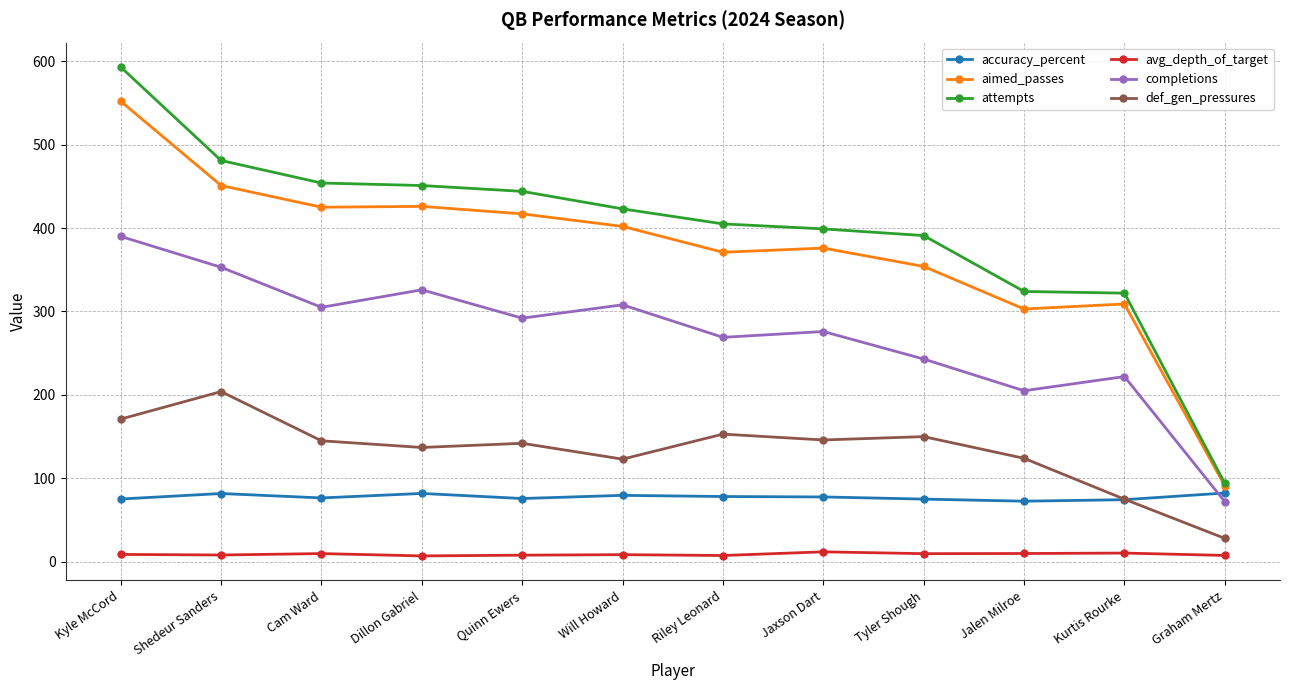

At which category does completions reach its first local peak?

Dillon Gabriel